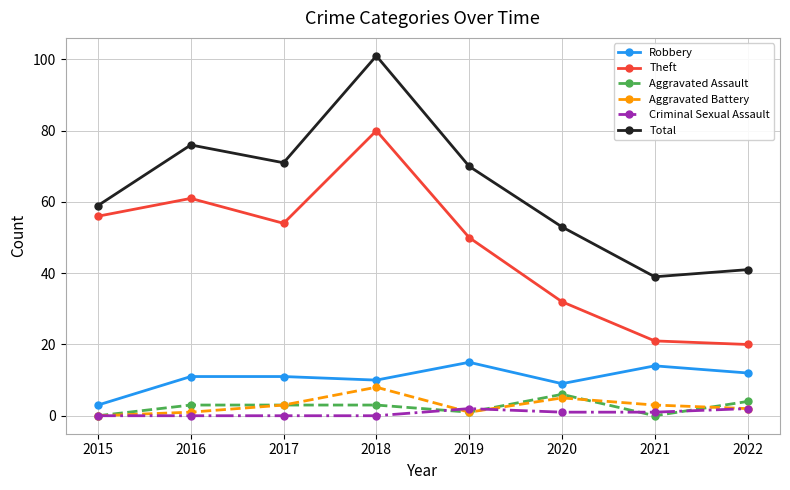

Reading right to left, list all the values displayed in this chart.

Robbery: 2022=12	2021=14	2020=9	2019=15	2018=10	2017=11	2016=11	2015=3
Theft: 2022=20	2021=21	2020=32	2019=50	2018=80	2017=54	2016=61	2015=56
Aggravated Assault: 2022=4	2021=0	2020=6	2019=1	2018=3	2017=3	2016=3	2015=0
Aggravated Battery: 2022=2	2021=3	2020=5	2019=1	2018=8	2017=3	2016=1	2015=0
Criminal Sexual Assault: 2022=2	2021=1	2020=1	2019=2	2018=0	2017=0	2016=0	2015=0
Total: 2022=41	2021=39	2020=53	2019=70	2018=101	2017=71	2016=76	2015=59